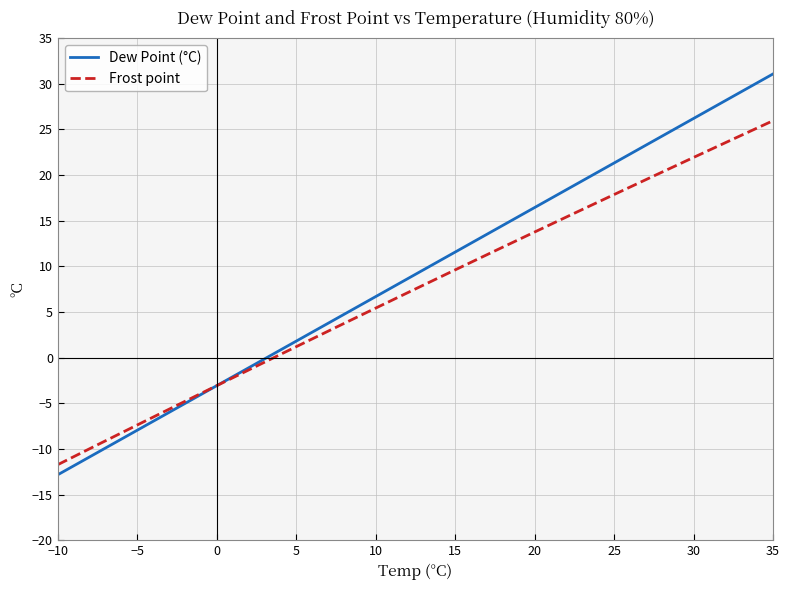

What is the highest value of the Dew Point (°C) series?

31.1